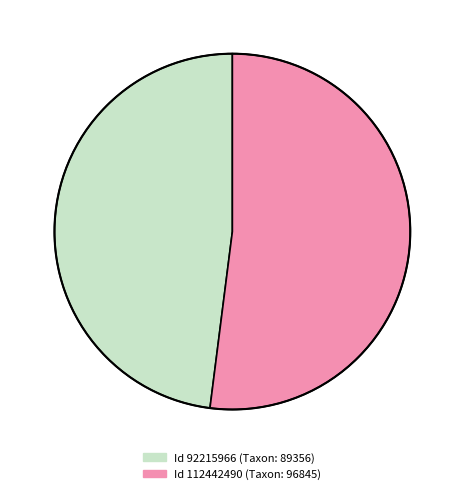

Does any single category account for the majority?

Yes